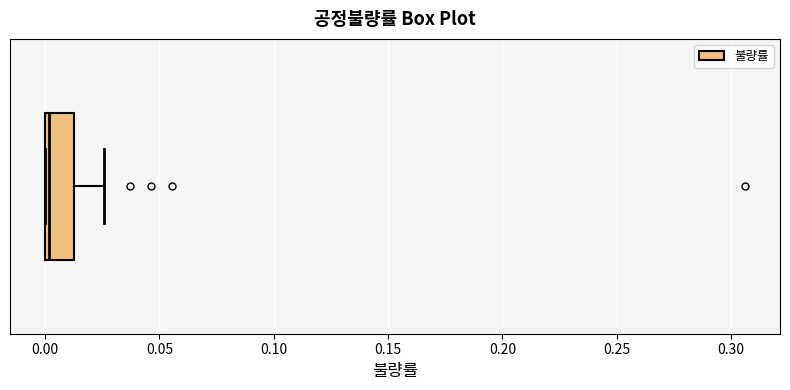

Read this box plot against the x-axis: the position of the median line, the range covered by the box, and the ends of both whiskers. The values are not printed on the chart, so give them approximately, as read against the axis.

median 0.000 (just right of the box's left edge), box 0.000 to 0.015, whiskers 0.000 to 0.025